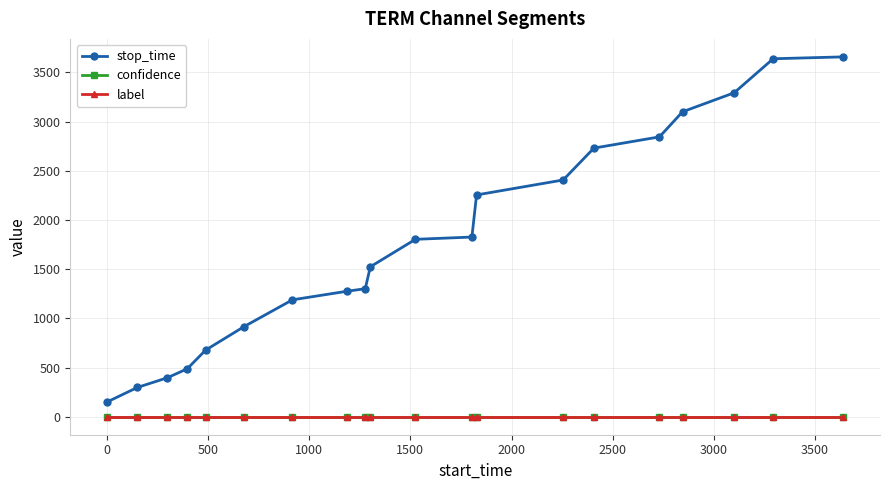

Which series has the largest total across all categories?

stop_time